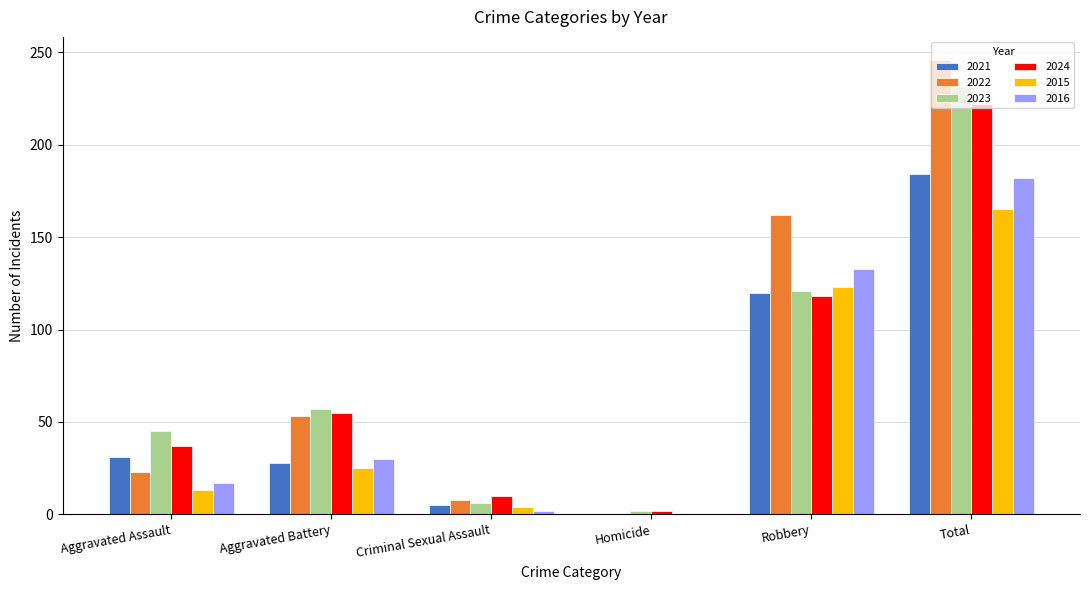

What is the sum of all 2024 values?

444